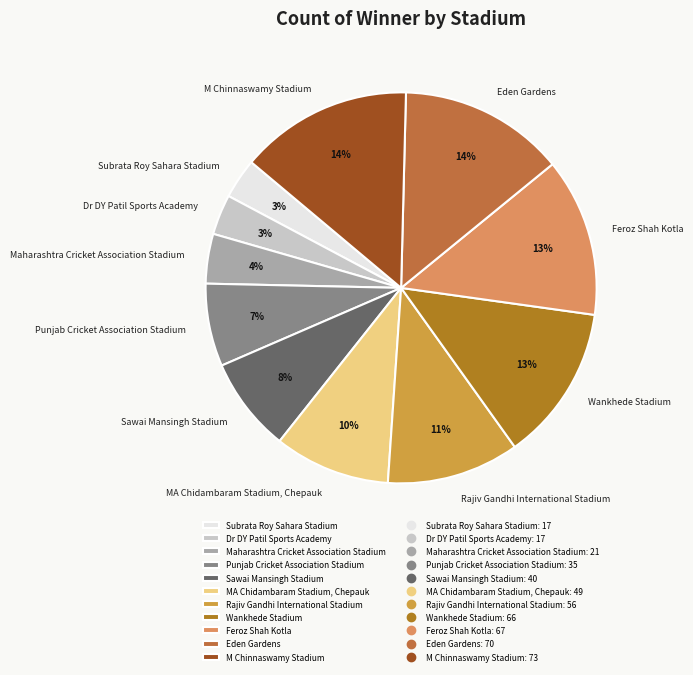

Does Feroz Shah Kotla account for over 50% of the chart?

No